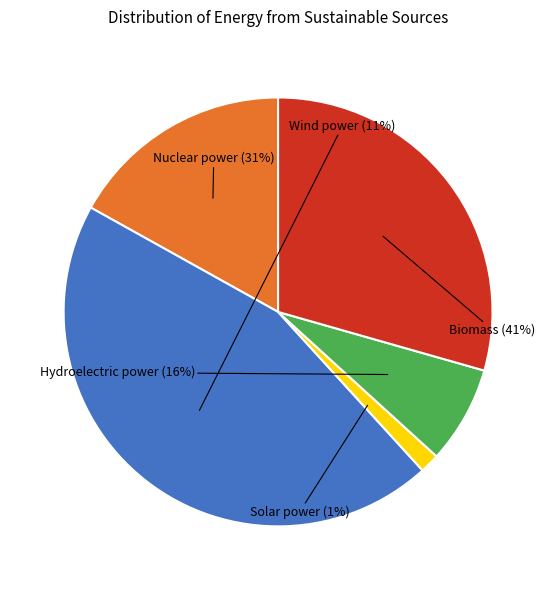

The 0 slice represents 21% of the pie. True or false?

False